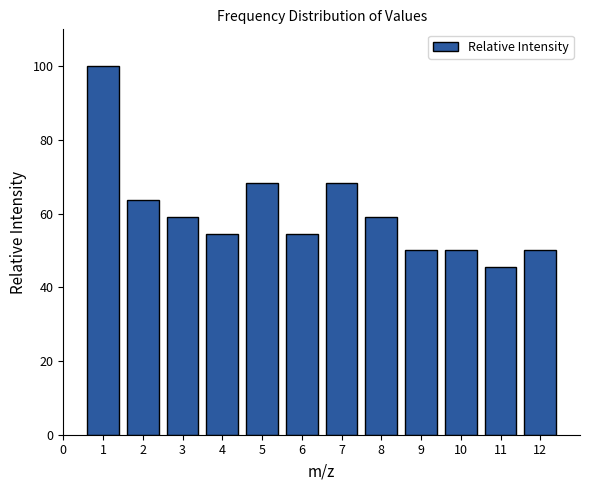

How tall is the bar that spans 10.5 to 11.5 on the x-axis? The values are not printed on the chart, so give them approximately, as read against the axis.

46